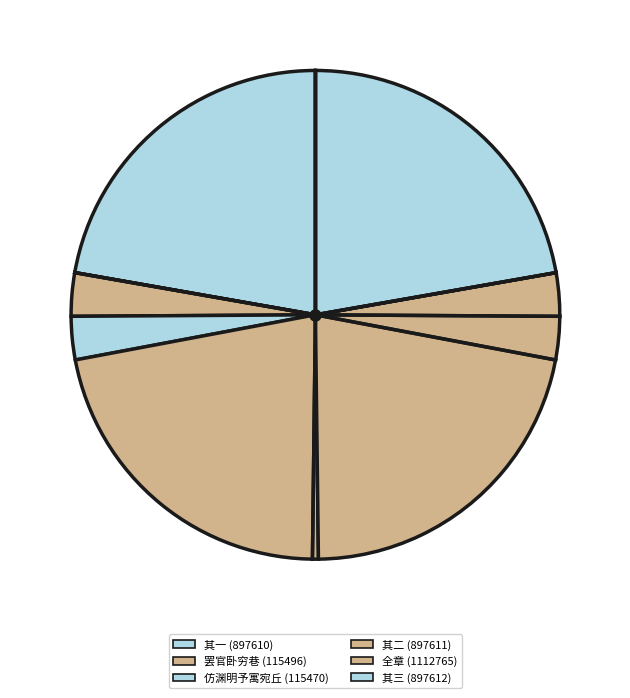

Is there a majority slice in this chart?

No